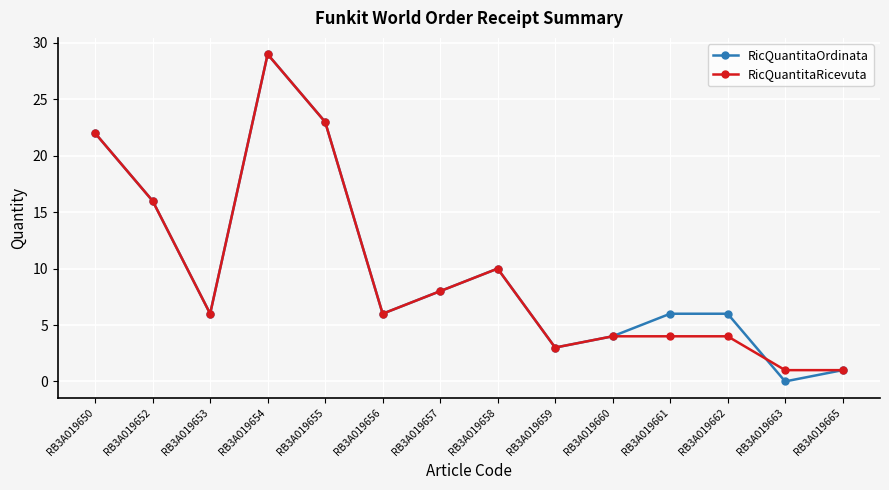

True or false: RicQuantitaRicevuta has a value of 7 at RB3A019661.

False